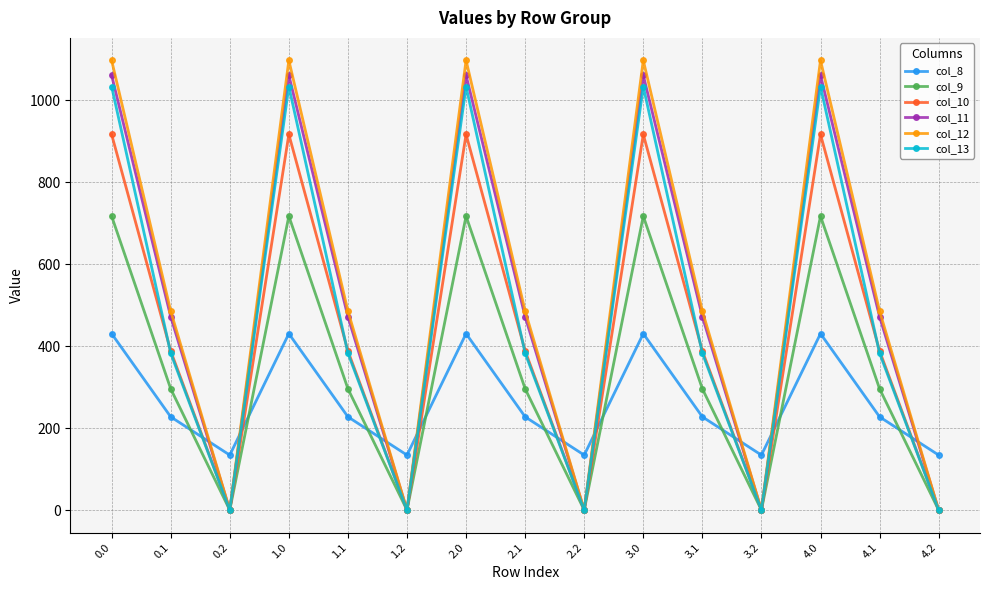

How many interior local peaks does the col_10 series have?

4